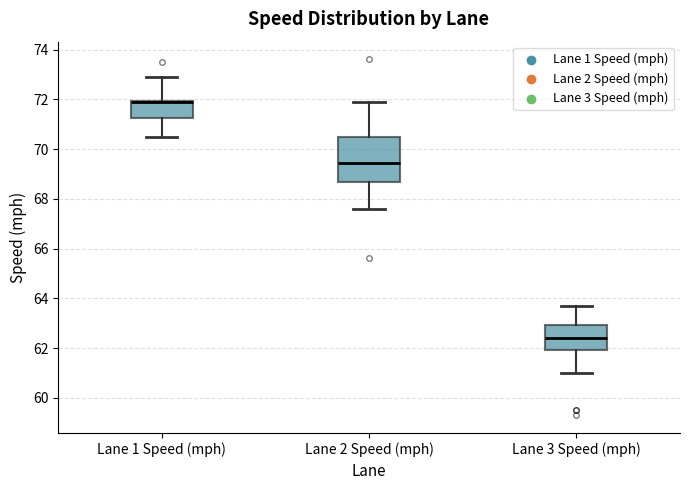

Reading left to right, transcribe this box plot: for each box, give where its median line is, the range the box spans, and where its two whiskers end, as read against the y-axis. The values are not printed on the chart, so give them approximately, as read against the axis.

Lane 1 Speed (mph): median 72.0 (drawn on the box's upper edge), box 71.2 to 72.0, whiskers 70.6 to 73.0
Lane 2 Speed (mph): median 69.4, box 68.6 to 70.4, whiskers 67.6 to 72.0
Lane 3 Speed (mph): median 62.4, box 62.0 to 63.0, whiskers 61.0 to 63.8